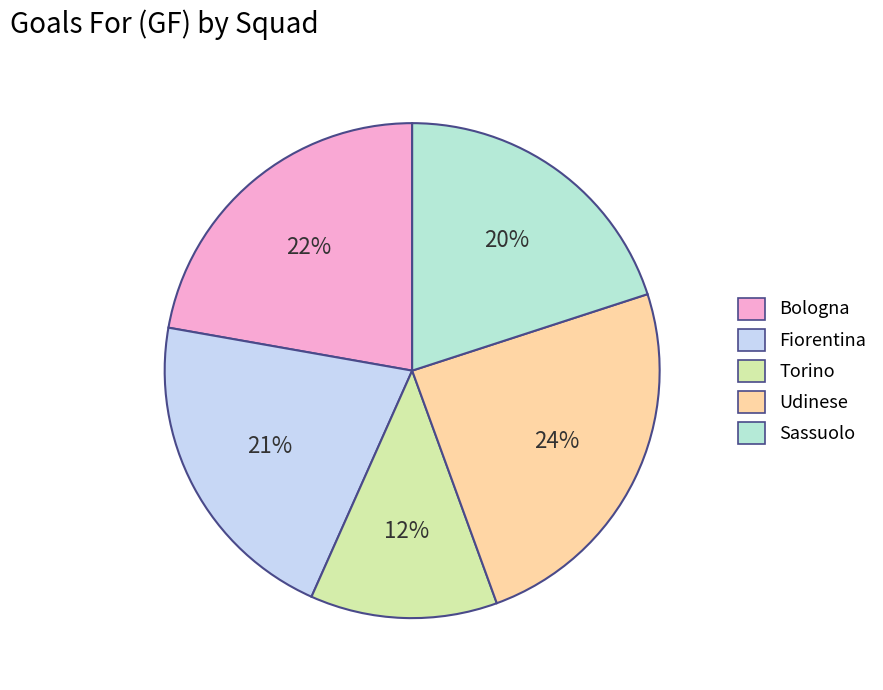

How many slices are in this pie chart?

5